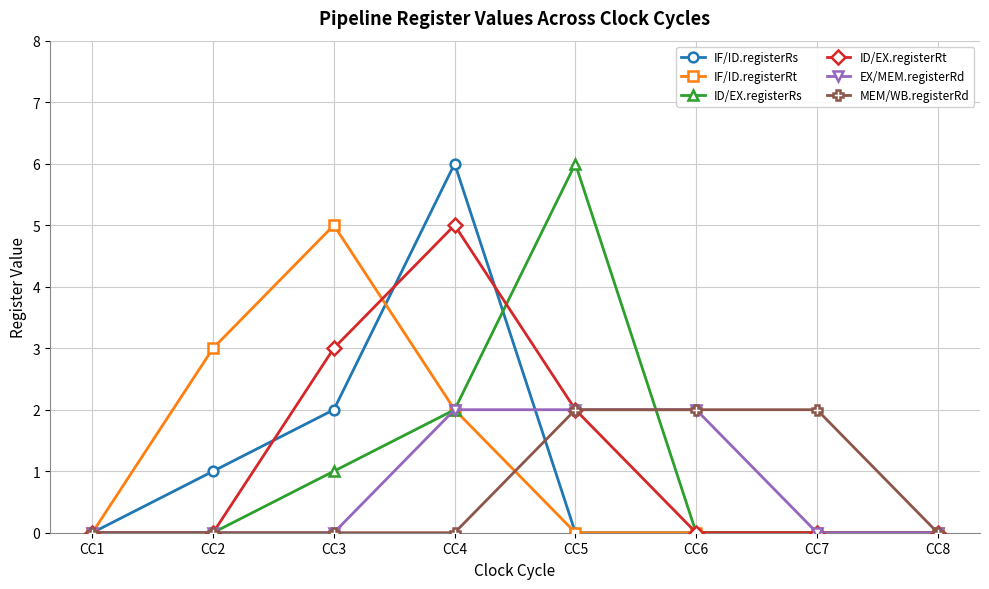

What is the difference between the ID/EX.registerRs values at CC3 and CC8?

1